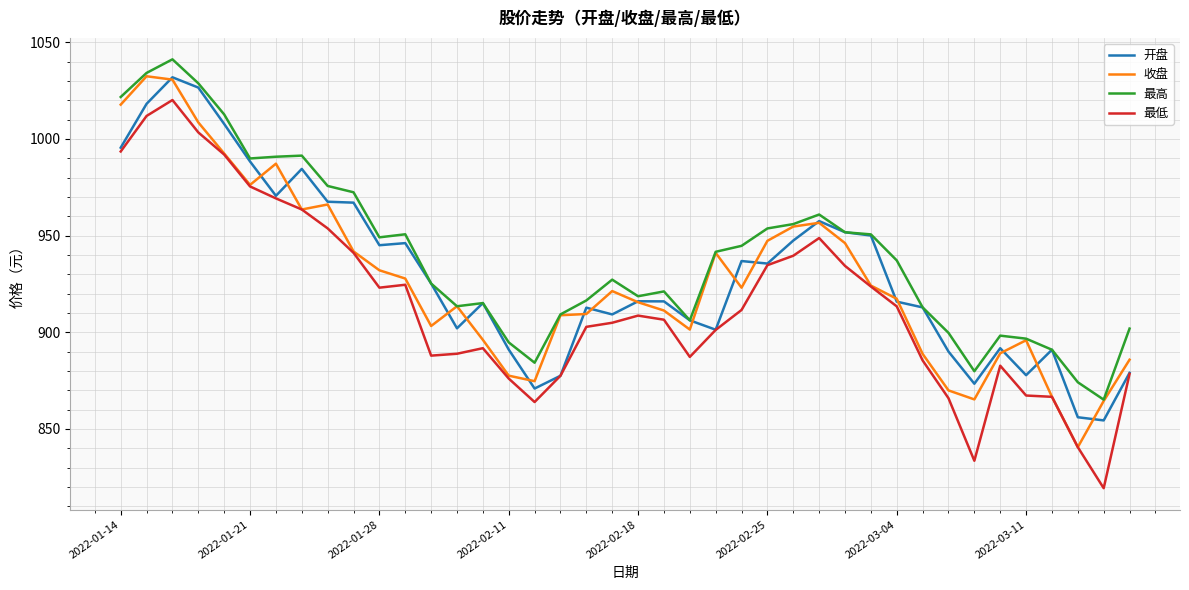

True or false: 最低 and 最高 intersect in this chart.

False